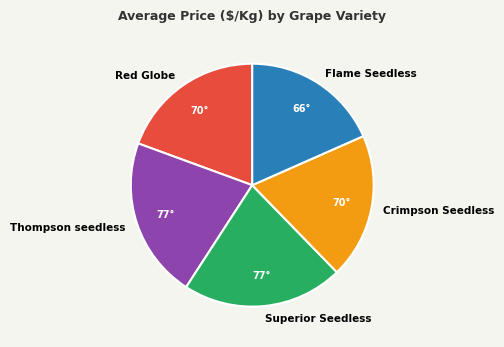

Which category has the smallest portion of the pie?

Flame Seedless